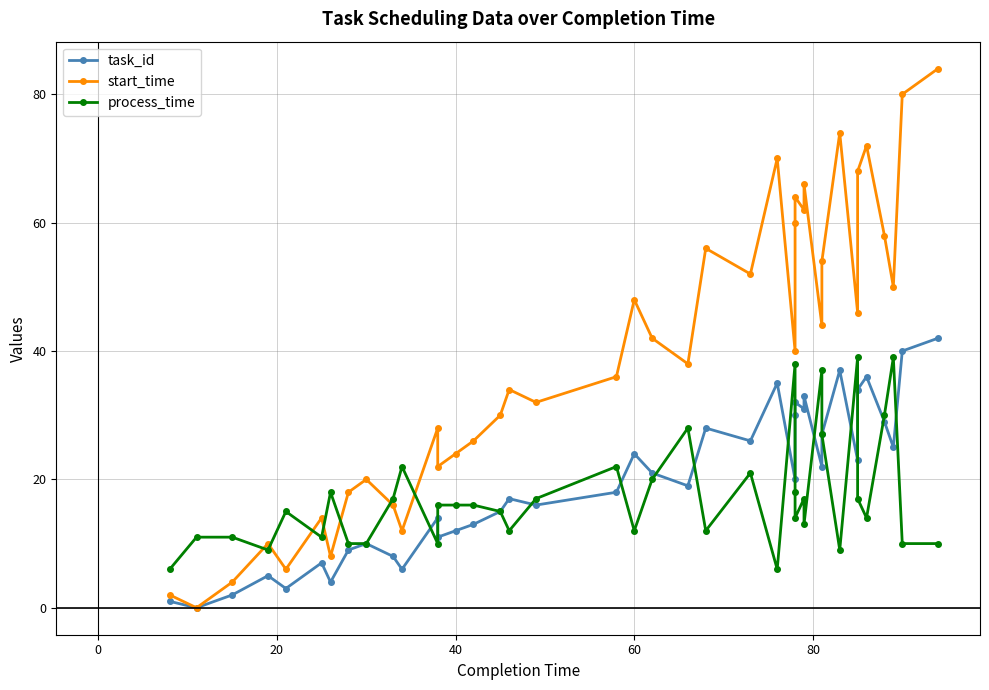

What is the difference between the second highest and second lowest values in the process_time series?

33